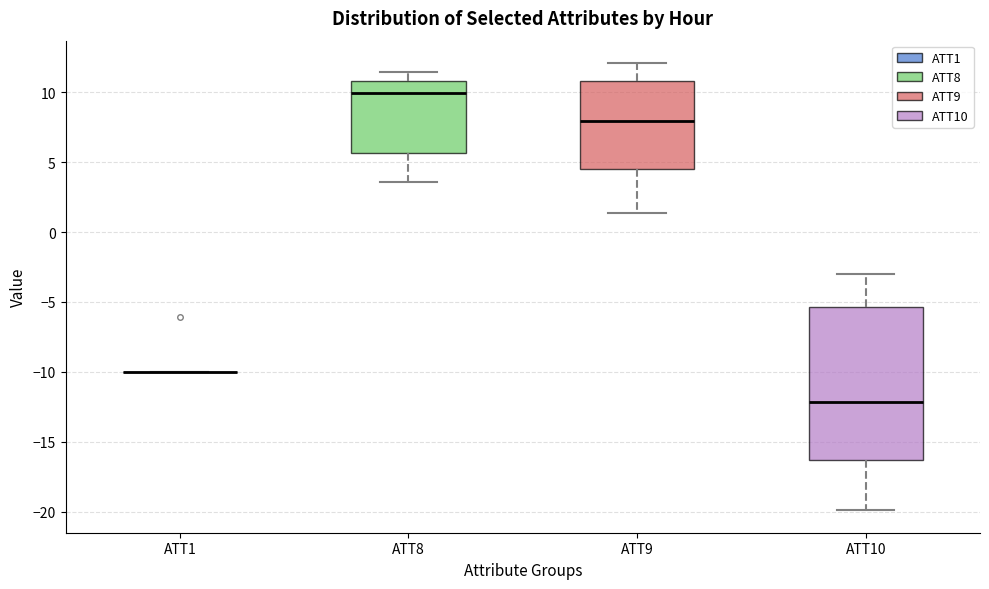

Which box is the tallest, from its lower edge to its upper edge?

ATT10